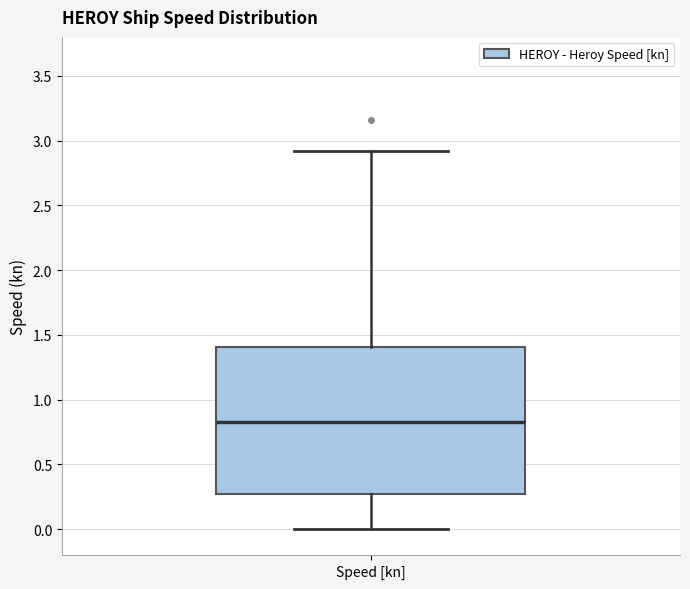

Where is the lower edge of the box for Speed [kn] on the y-axis? The values are not printed on the chart, so give them approximately, as read against the axis.

0.25